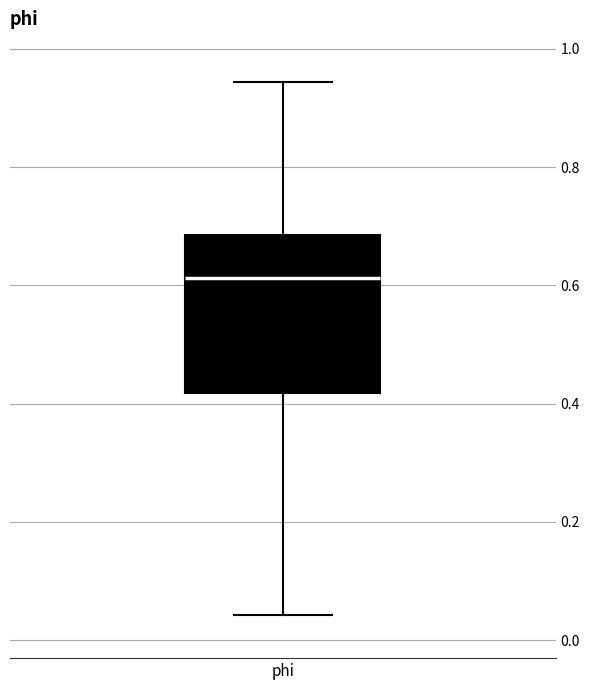

Transcribe this box plot: give where the median line is, the range the box spans, and where the two whiskers end, as read against the y-axis. The values are not printed on the chart, so give them approximately, as read against the axis.

median 0.62, box 0.42 to 0.68, whiskers 0.04 to 0.94